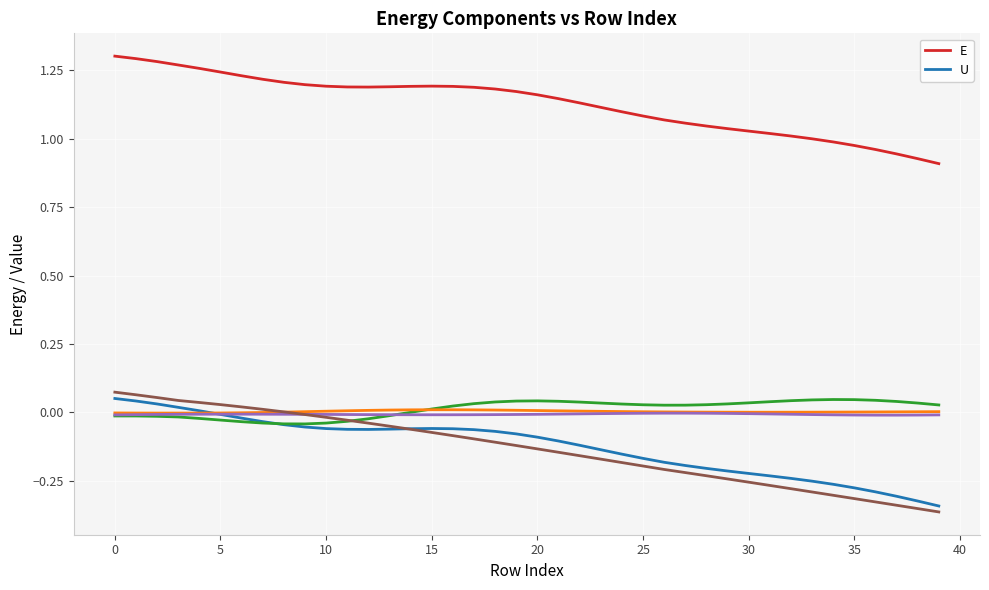

Reading left to right, transcribe all the data shown in this chart.

E: 1.3	1.3	1.3	1.3	1.3	1.2	1.2	1.2	1.2	1.2	1.2	1.2	1.2	1.2	1.2	1.2	1.2	1.2	1.2	1.2	1.2	1.1	1.1	1.1	1.1	1.1	1.1	1.1	1.0	1.0	1.0	1.0	1.0	1.0	1.0	1.0	1.0	0.9	0.9	0.9
U: 0.1	0.0	0.0	0.0	0.0	-0.0	-0.0	-0.0	-0.0	-0.1	-0.1	-0.1	-0.1	-0.1	-0.1	-0.1	-0.1	-0.1	-0.1	-0.1	-0.1	-0.1	-0.1	-0.1	-0.2	-0.2	-0.2	-0.2	-0.2	-0.2	-0.2	-0.2	-0.2	-0.3	-0.3	-0.3	-0.3	-0.3	-0.3	-0.3